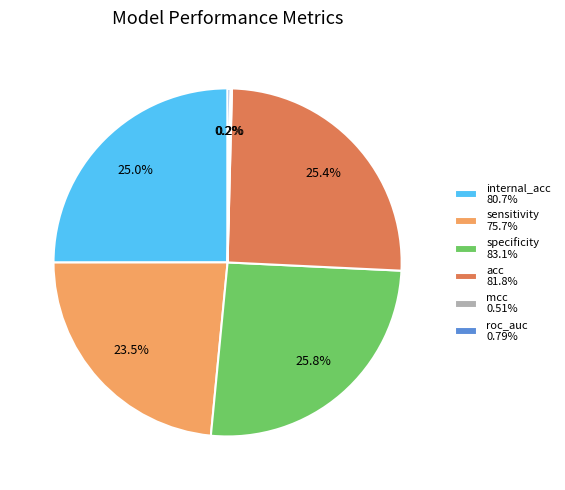

Approximately how many times larger is the value at sensitivity compared to internal_acc?

0.9